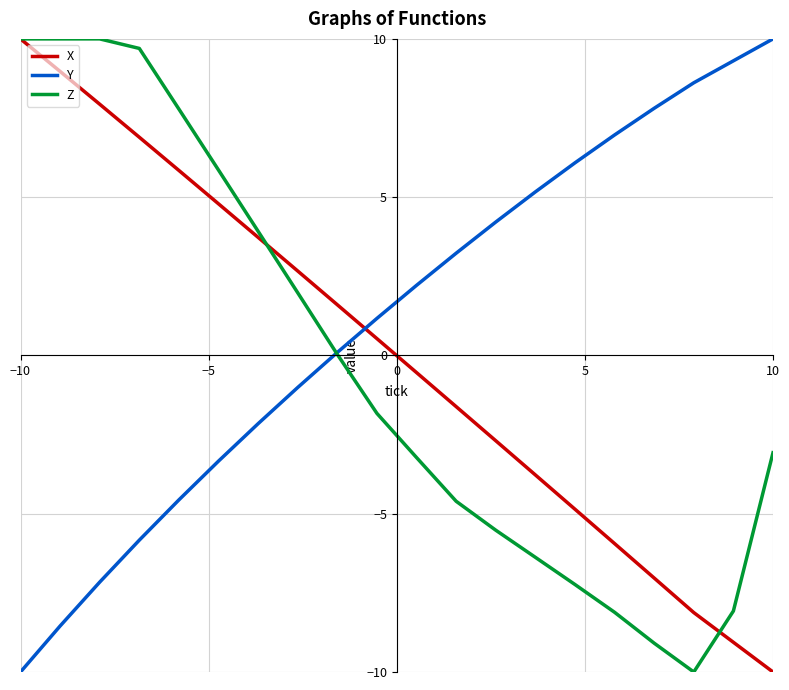

How many intersections are there between X and Y?

1